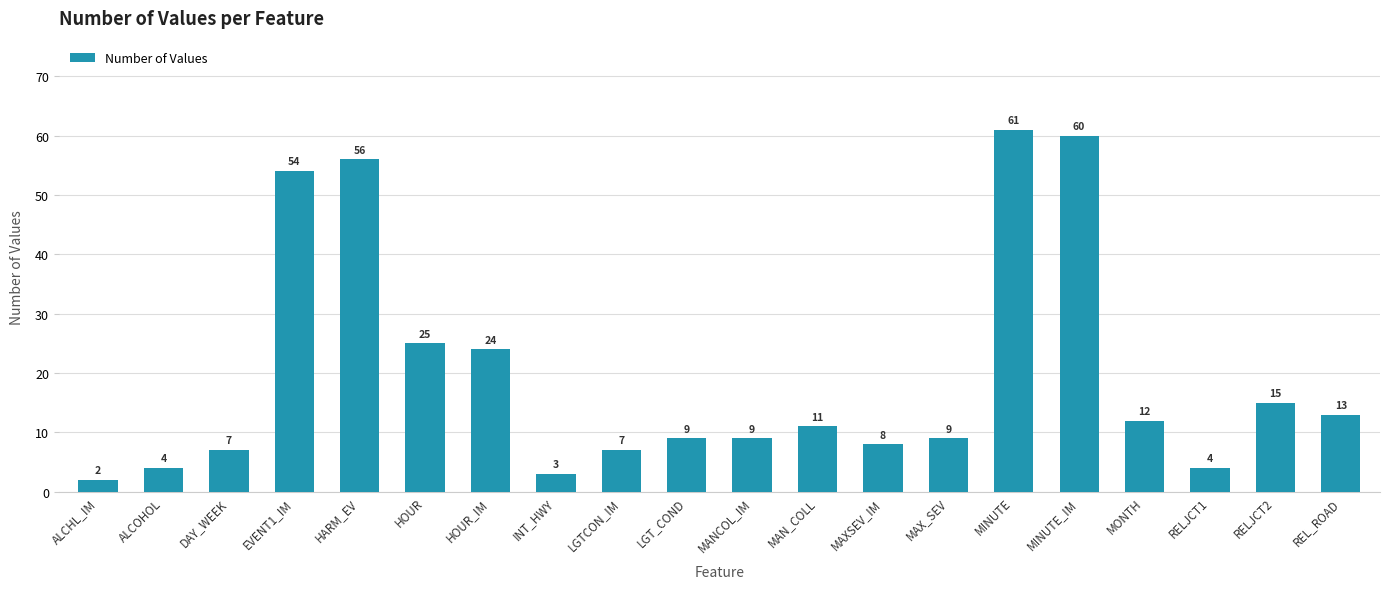

What is the value of the 11th bar from the left?

9